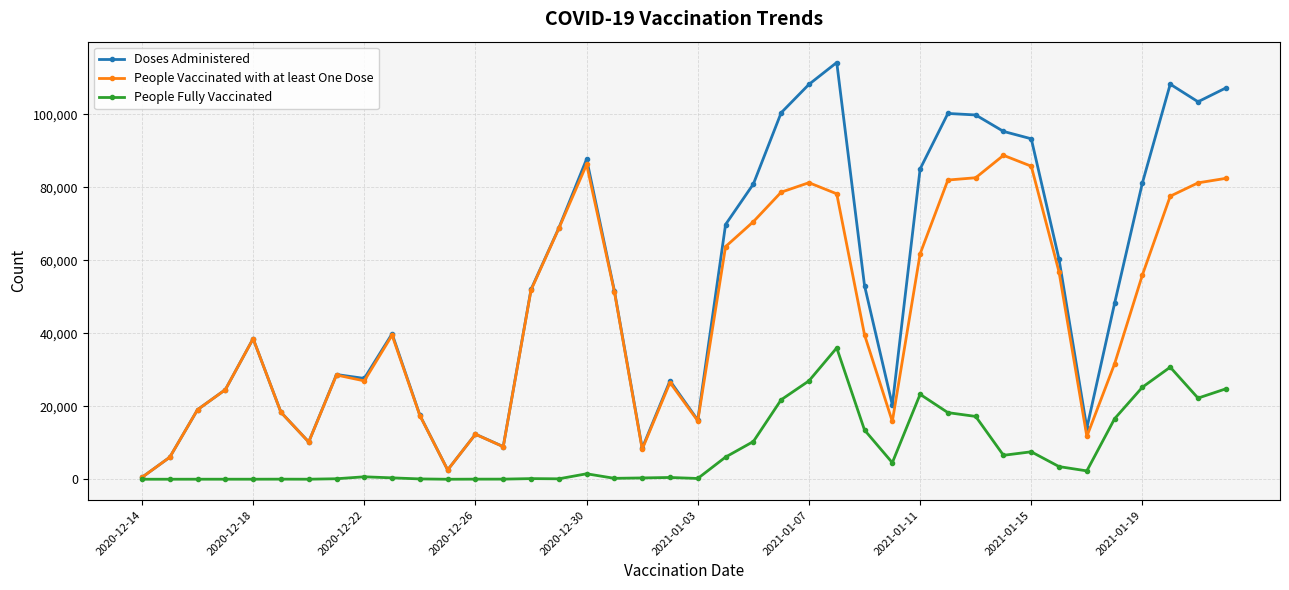

What is the greatest value displayed?

114242